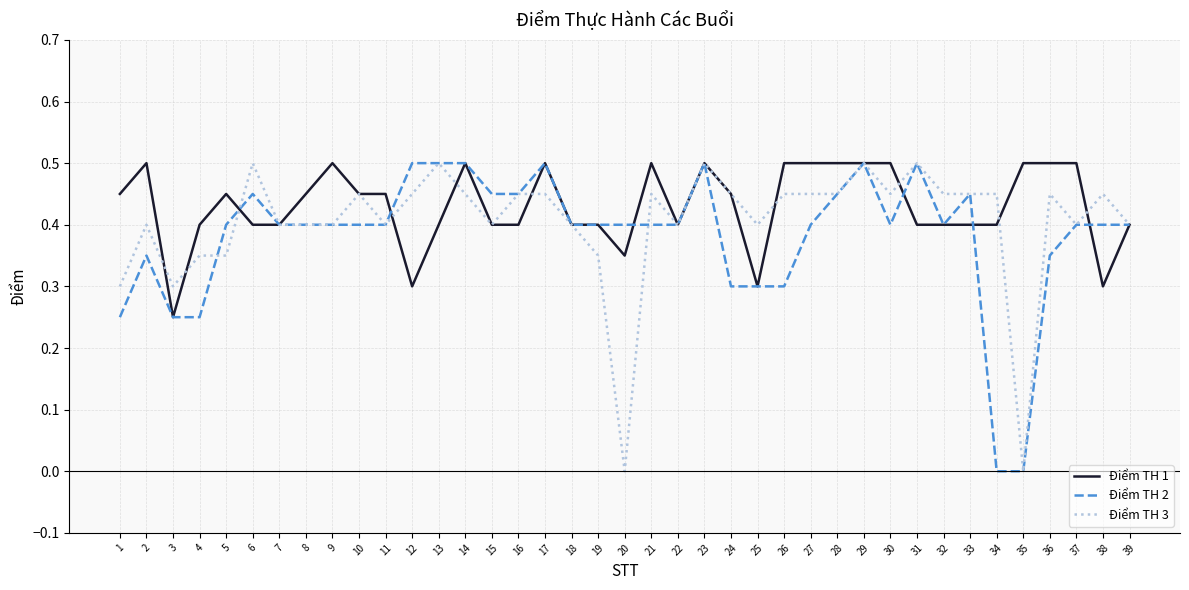

Rank the series at 26 from highest to lowest value.

Điểm TH 1, Điểm TH 3, Điểm TH 2